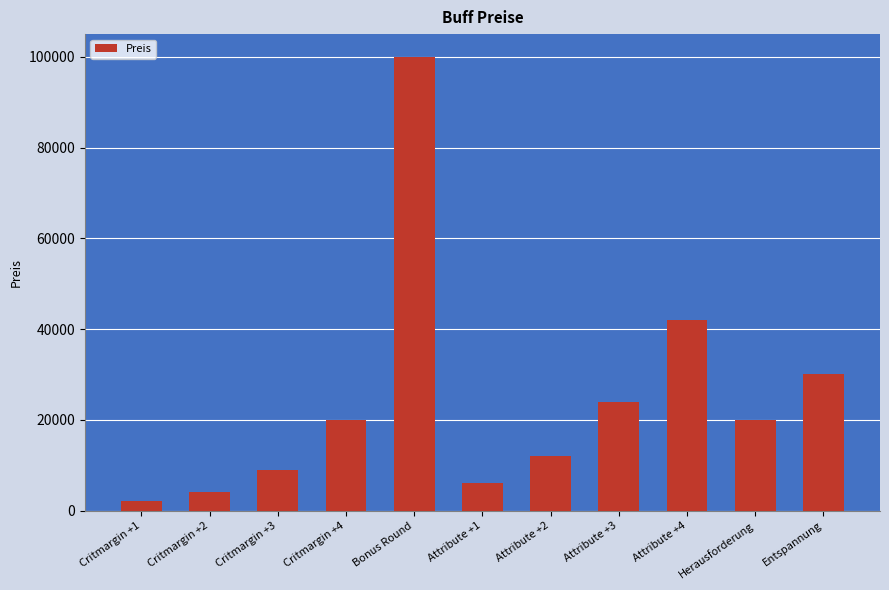

What is the label of the 5th bar from the right?

Attribute +2